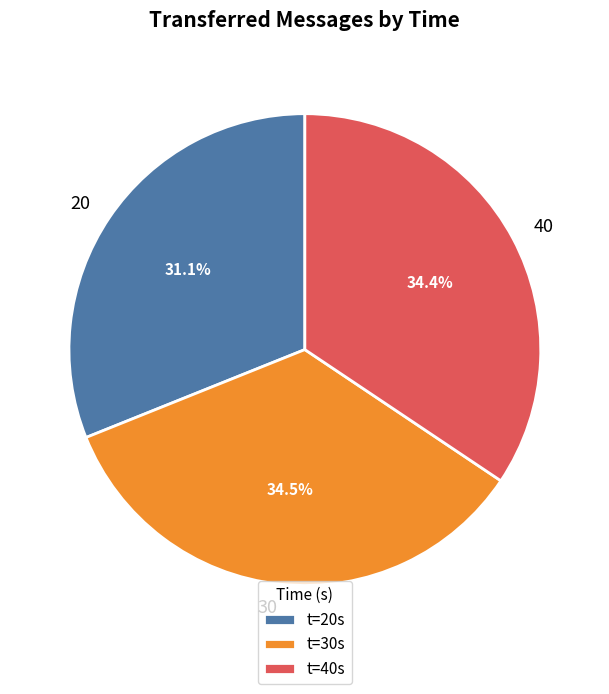

Approximately how many times larger is the value at 20 compared to 40?

0.9